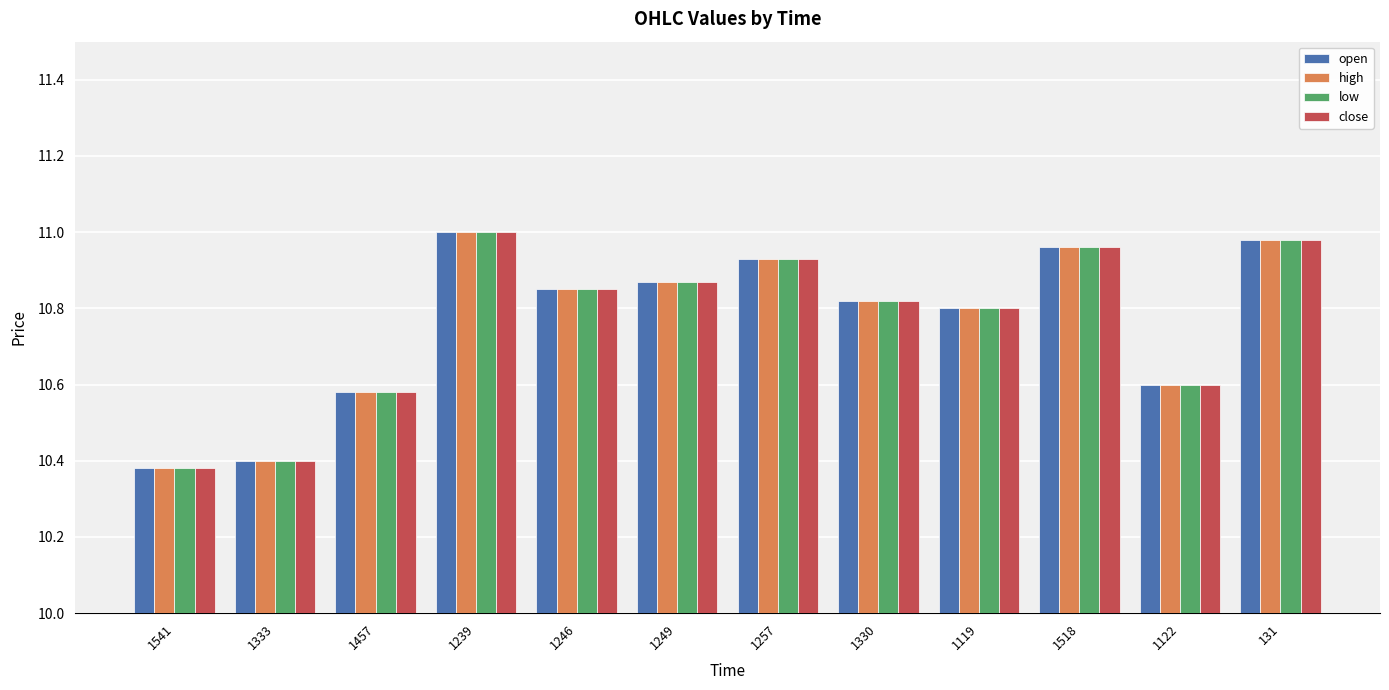

At which category does the chart reach its minimum across all series?

1541